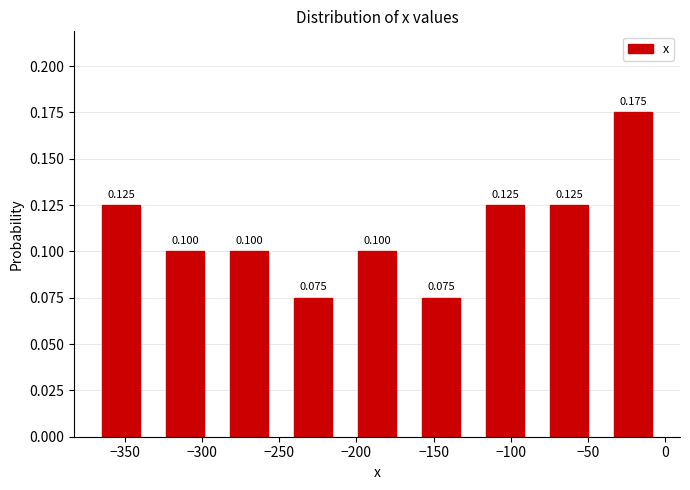

Which range on the x-axis has the tallest bar?

-40 to 0